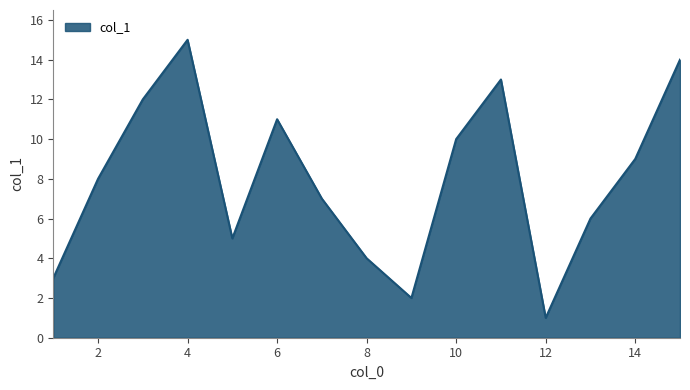

What is the difference between the maximum and minimum values?

14